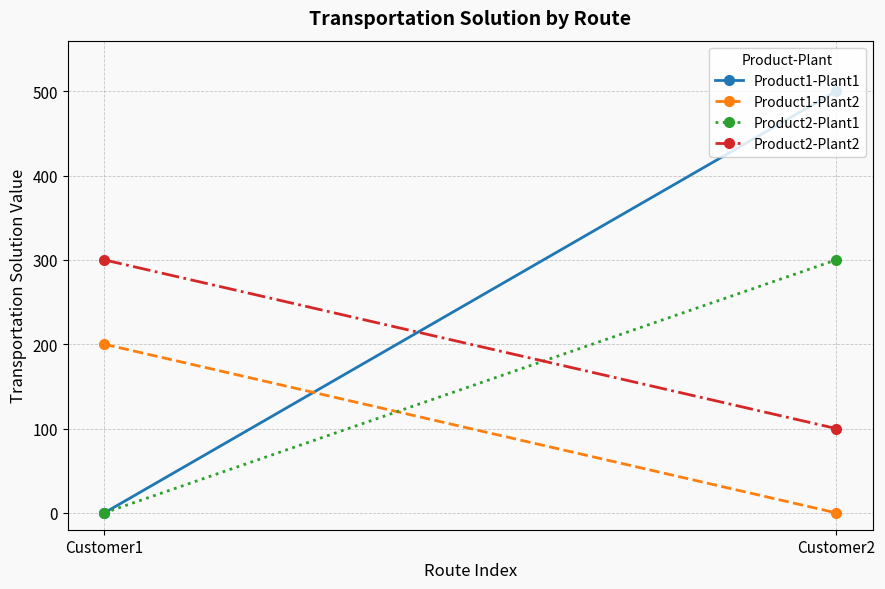

What is the spread (max minus min) of values at Customer2?

500